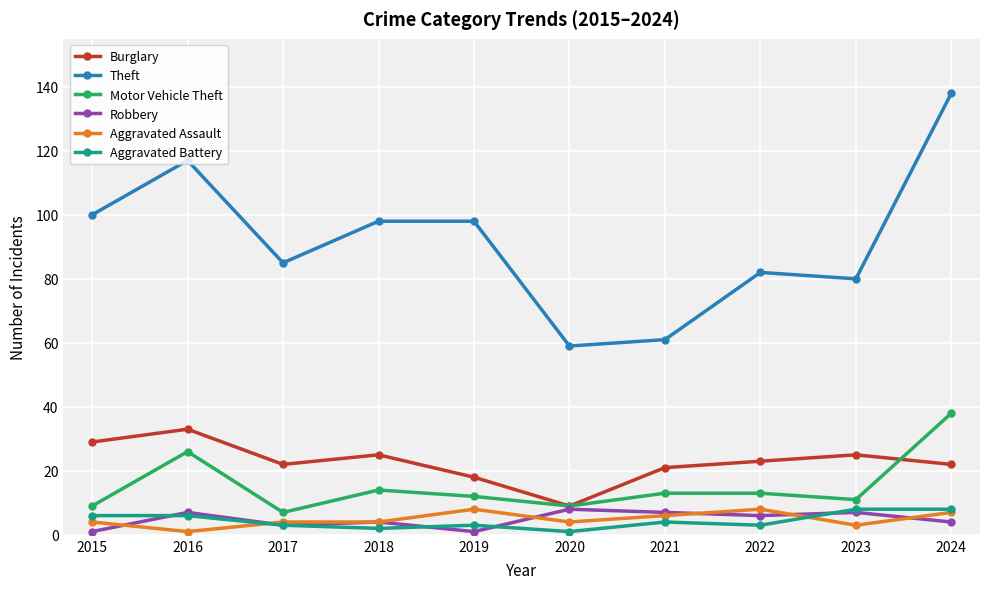

The Burglary series shows 27 at 2019. True or false?

False